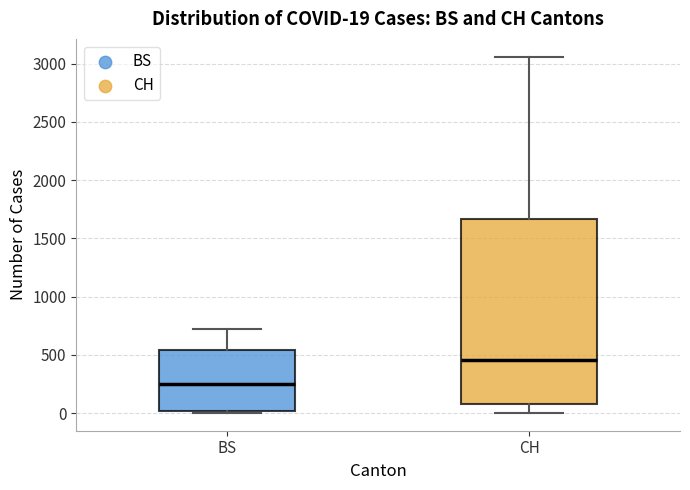

Comparing the boxes themselves (not the whiskers), which one is the tallest?

CH